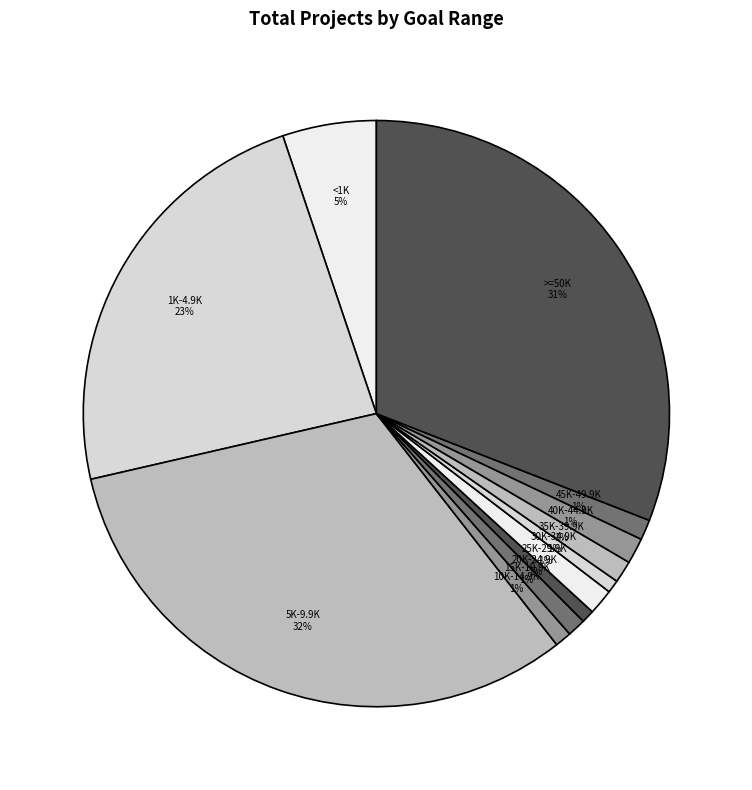

Which has a higher value, <1K or 15K-19.9K?

<1K